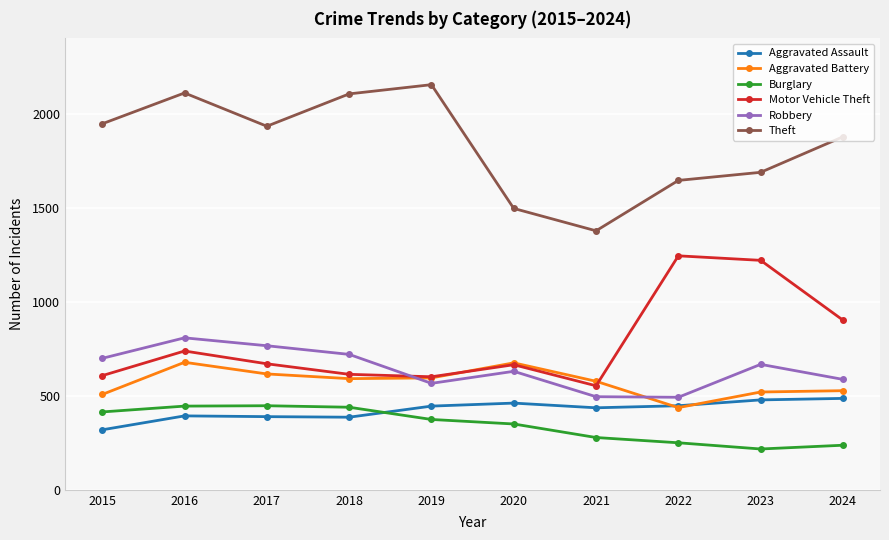

The value of Burglary at 2016 is 113. True or false?

False